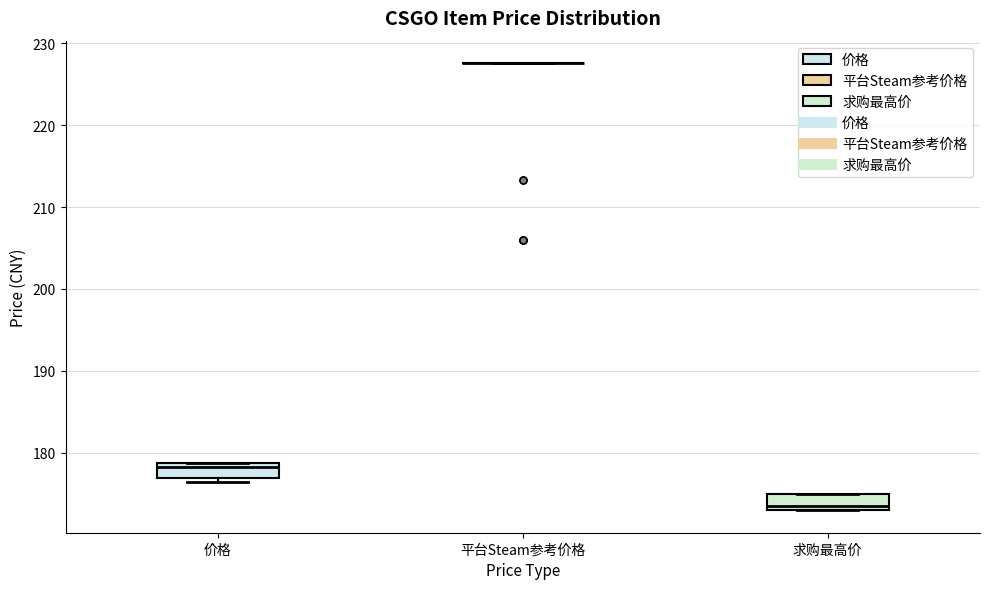

Reading left to right, transcribe this box plot: for each box, give where its median line is, the range the box spans, and where its two whiskers end, as read against the y-axis. The values are not printed on the chart, so give them approximately, as read against the axis.

价格: median 178, box 177 to 179, whiskers 177 (just below the box's lower edge) to 179
平台Steam参考价格: box collapsed to a line at 228, whiskers 228 to 228
求购最高价: median 174, box 173 to 175, whiskers 173 to 175